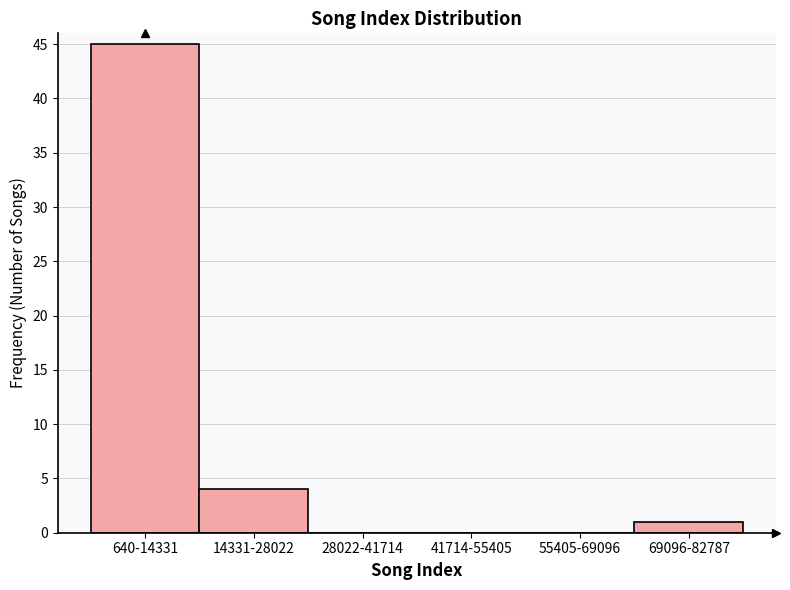

Reading right to left, list all the values displayed in this chart.

69096-82787=1	55405-69096=0	41714-55405=0	28022-41714=0	14331-28022=4	640-14331=45